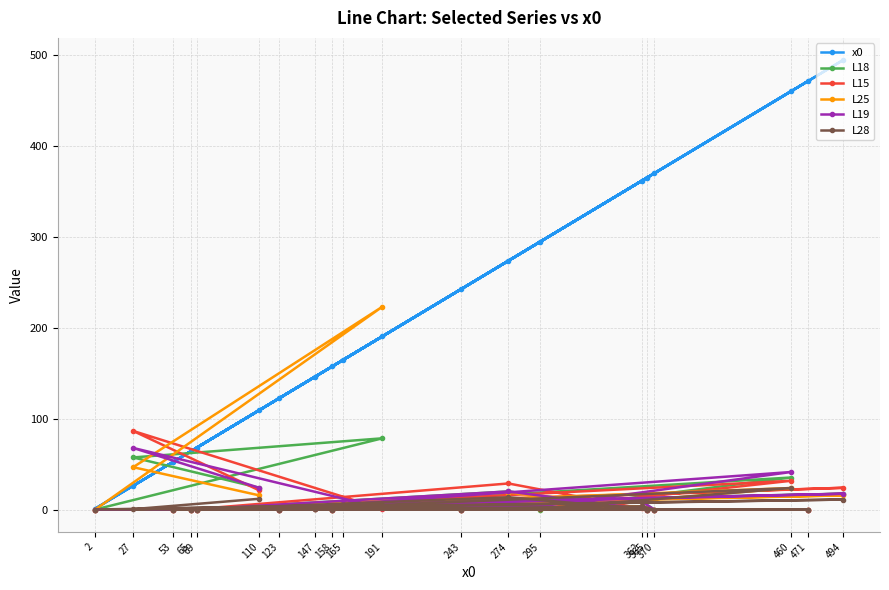

How many data points in x0 are less than 191?

10